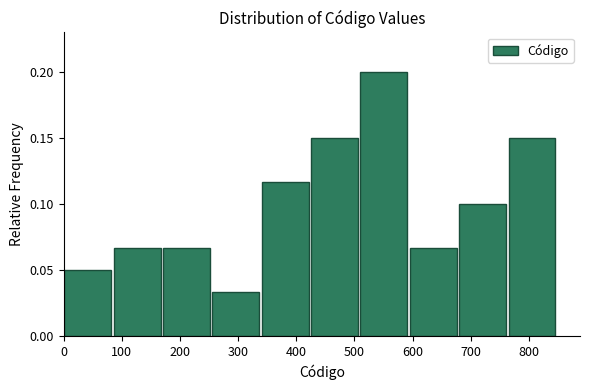

Reading left to right, transcribe this chart: for each bar, give the range it covers on the x-axis and its height. Neither the bar edges nor the heights are printed on the chart, so give them approximately, as read against the axes.

0 to 90: 0.050
90 to 170: 0.065
170 to 260: 0.065
260 to 340: 0.035
340 to 430: 0.115
430 to 510: 0.150
510 to 600: 0.200
600 to 680: 0.065
680 to 770: 0.100
770 to 850: 0.150